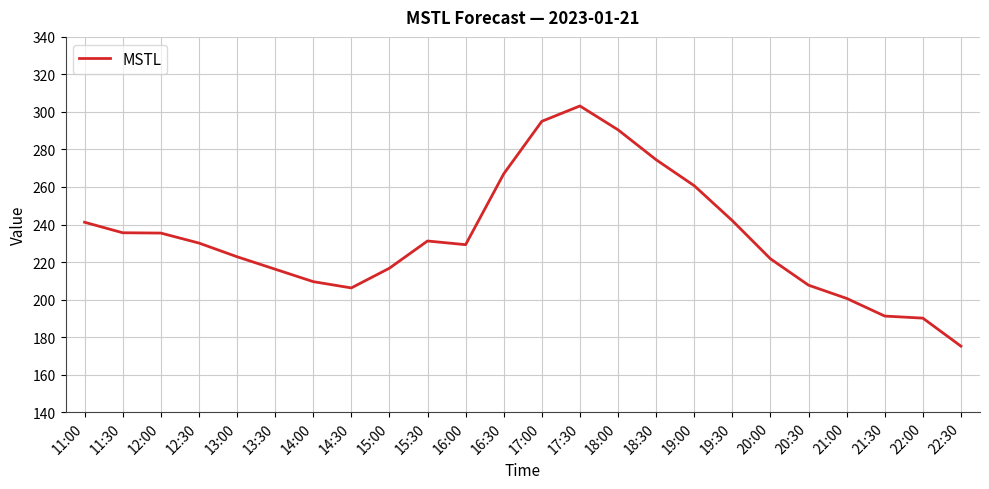

Is this an area chart (filled region under the line)?

No